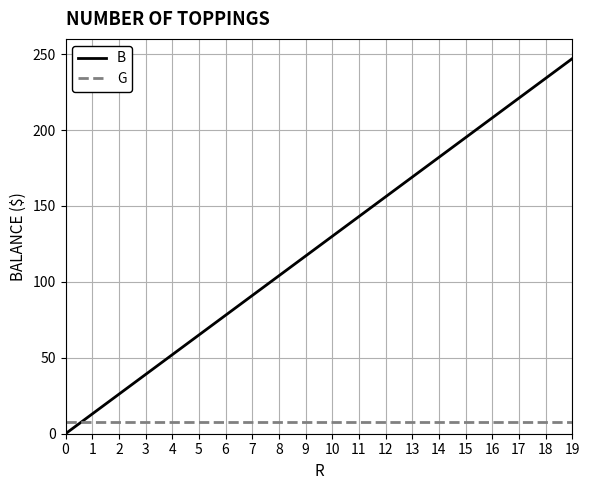

Which label corresponds to the largest value in the chart?

19